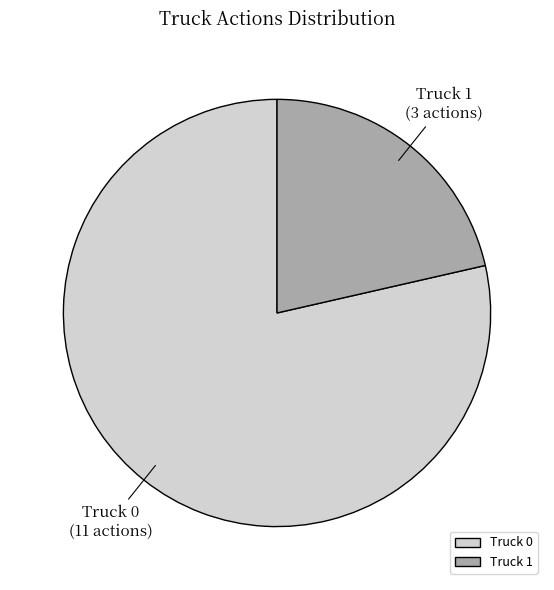

Does Truck 1 account for over 50% of the chart?

No